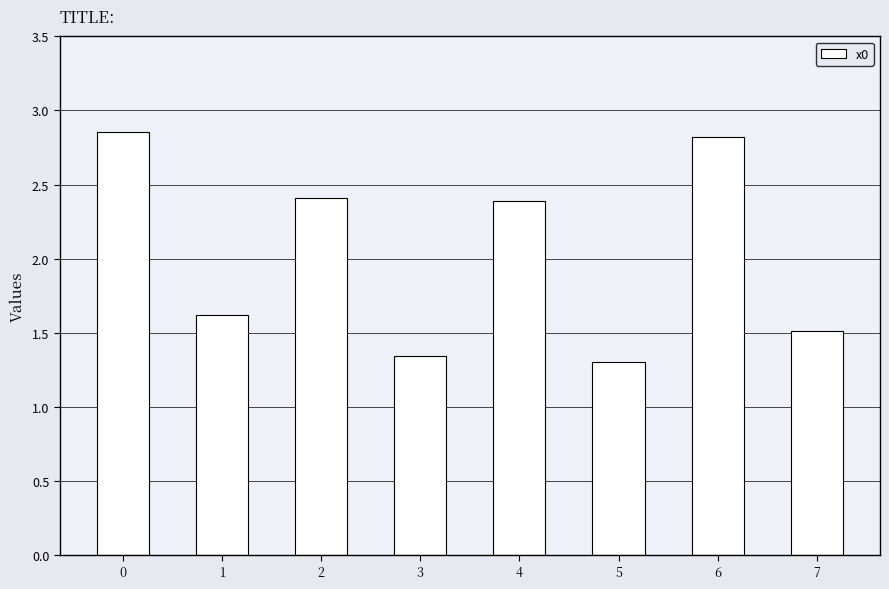

Which has a higher value, 6 or 5?

6